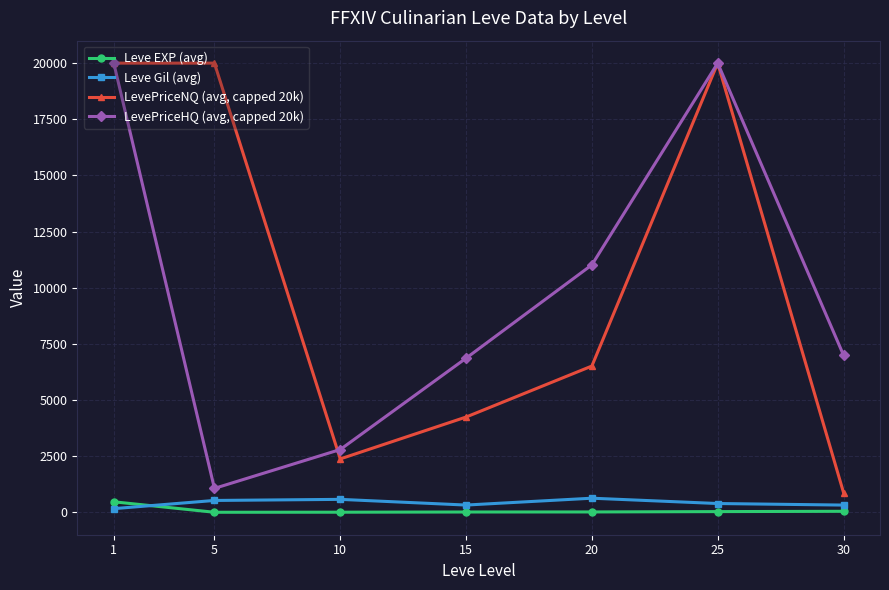

Does the chart display data point markers on the line(s)?

Yes